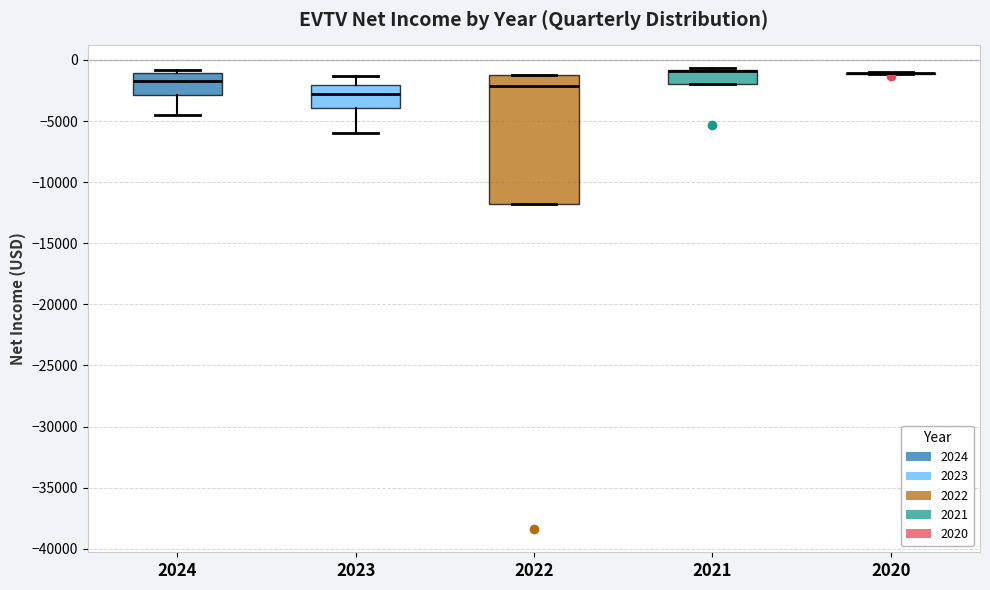

Reading left to right, read every box against the y-axis: the position of its median line, the range the box covers, and the ends of its whiskers. The values are not printed on the chart, so give them approximately, as read against the axis.

2024: median -1500, box -3000 to -1000, whiskers -4500 to -1000 (just above the box's upper edge)
2023: median -2500, box -4000 to -2000, whiskers -6000 to -1500
2022: median -2000, box -12000 to -1500, whiskers -12000 to -1000
2021: median -1000 (drawn on the box's upper edge), box -2000 to -1000, whiskers -2000 to -500
2020: box collapsed to a line at -1000, whiskers -1000 to -1000